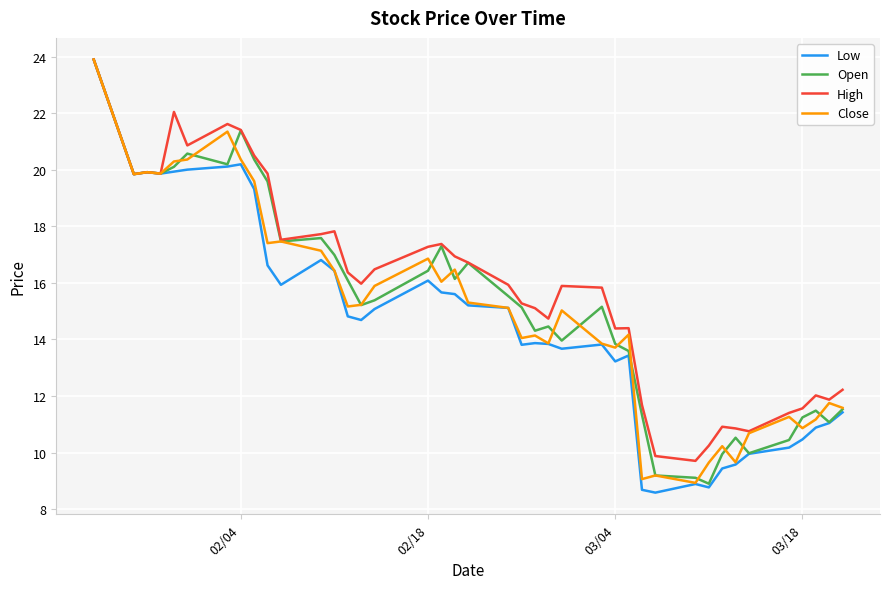

What is the highest value of the Open series?

23.9